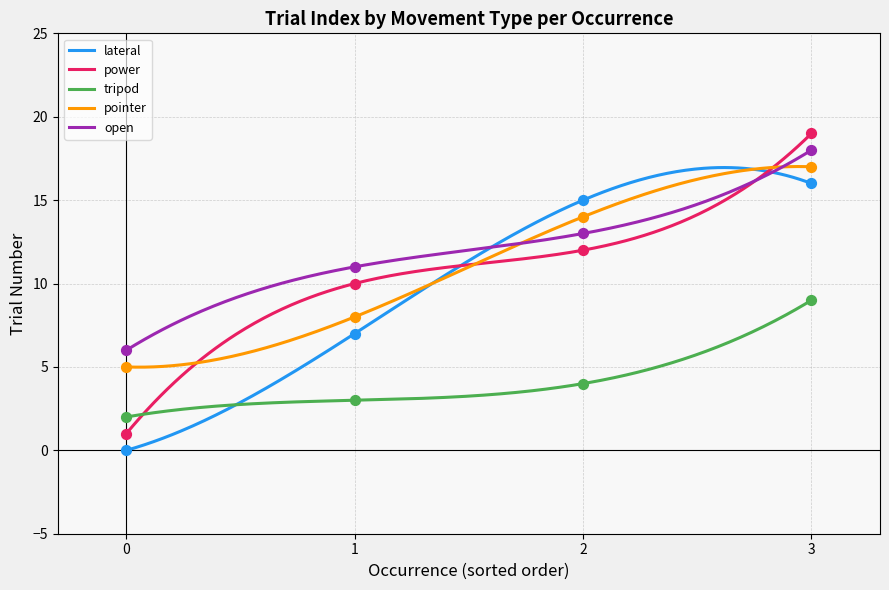

Which series has the largest total across all categories?

open